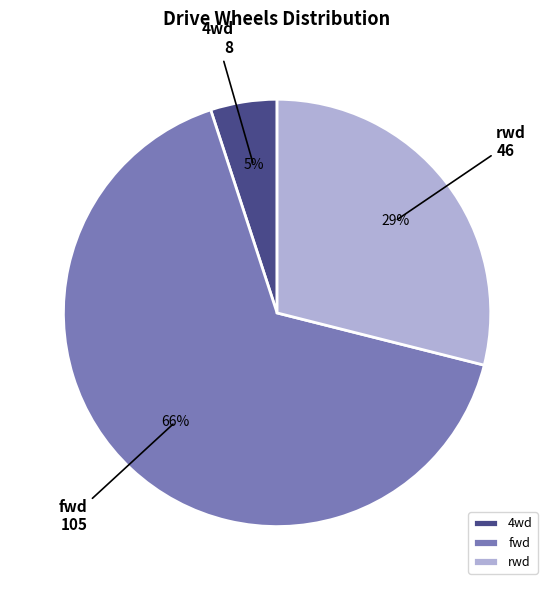

Combined, do 4wd and fwd account for over 50%?

Yes